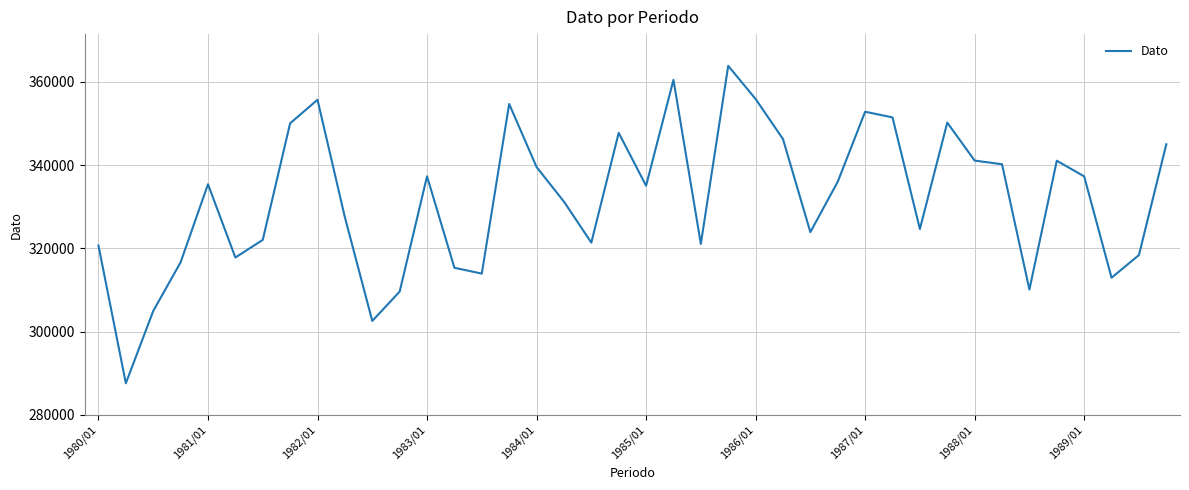

Does the chart display data point markers on the line(s)?

No